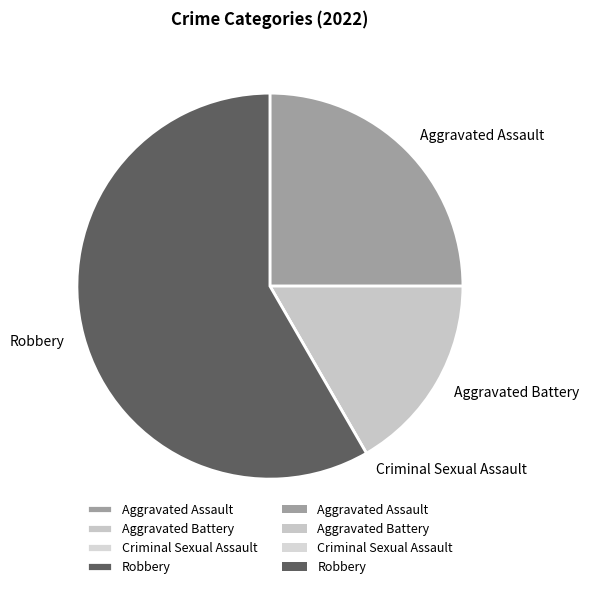

What is the ratio of the value at Aggravated Battery to the value at Robbery?

0.3